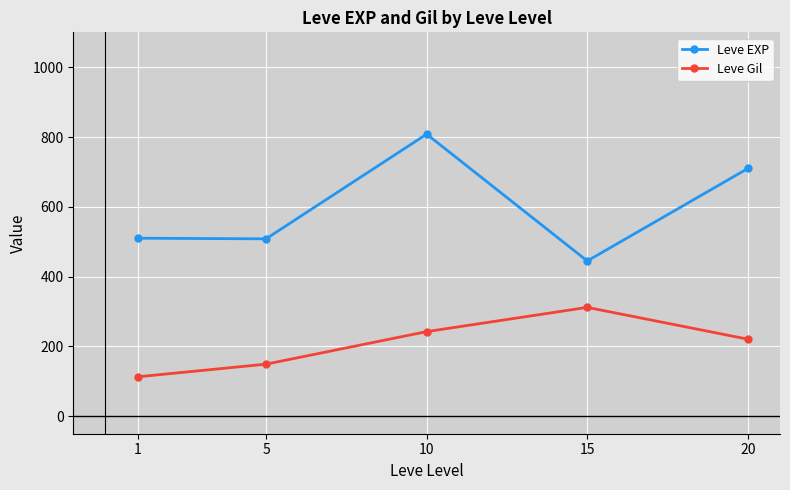

The Leve Gil series shows 138.5 at 20. True or false?

False